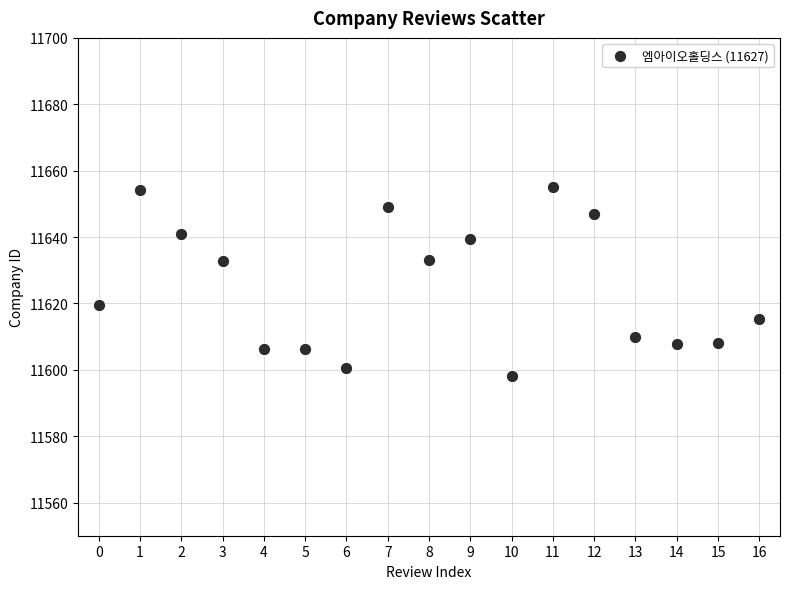

What is the range of Y values (max minus min)?

57.0